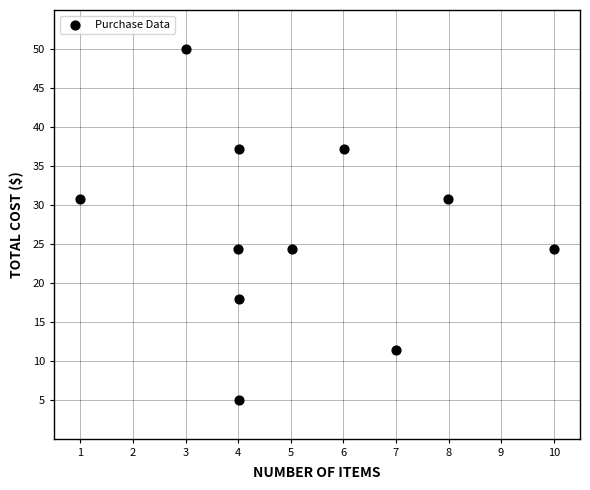

What is the average Y value?

26.6